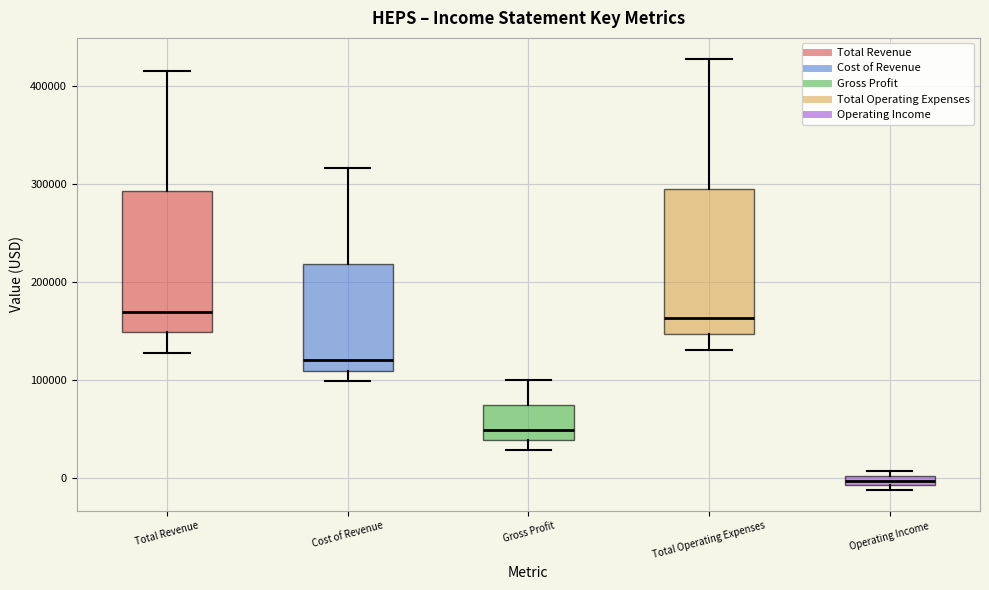

Where does the median line of the box for Total Revenue sit on the y-axis? The values are not printed on the chart, so give them approximately, as read against the axis.

170000